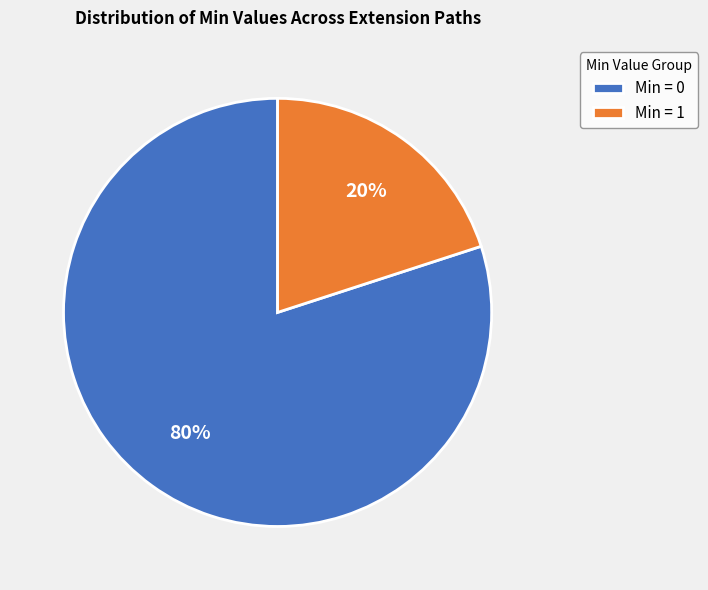

Which slice is the smallest?

Min = 1